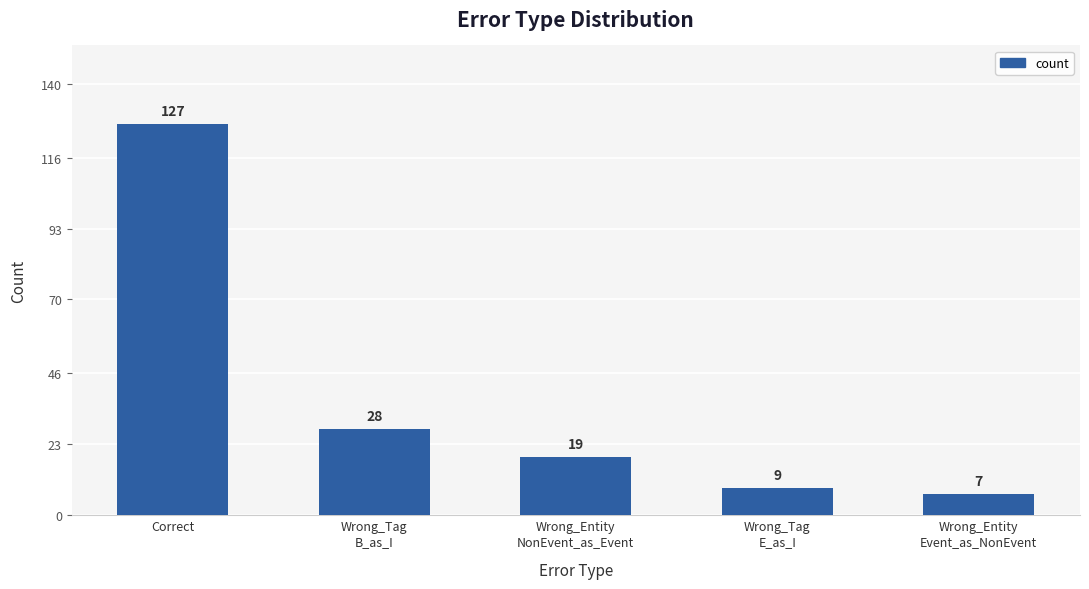

Between Wrong_Entity
NonEvent_as_Event and Wrong_Entity
Event_as_NonEvent, which is larger?

Wrong_Entity
NonEvent_as_Event